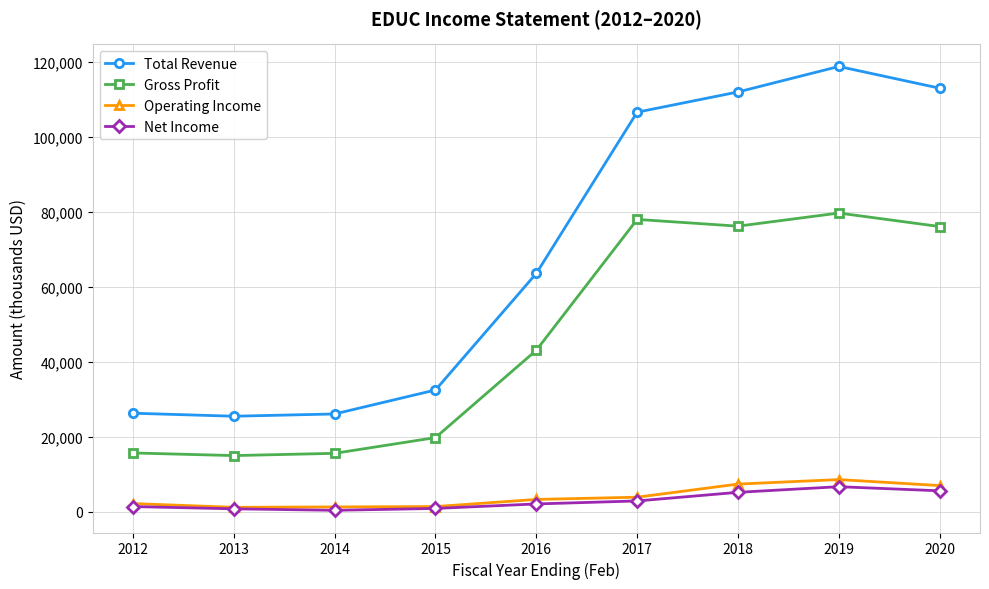

True or false: Gross Profit has a value of 23858 at 2012.

False